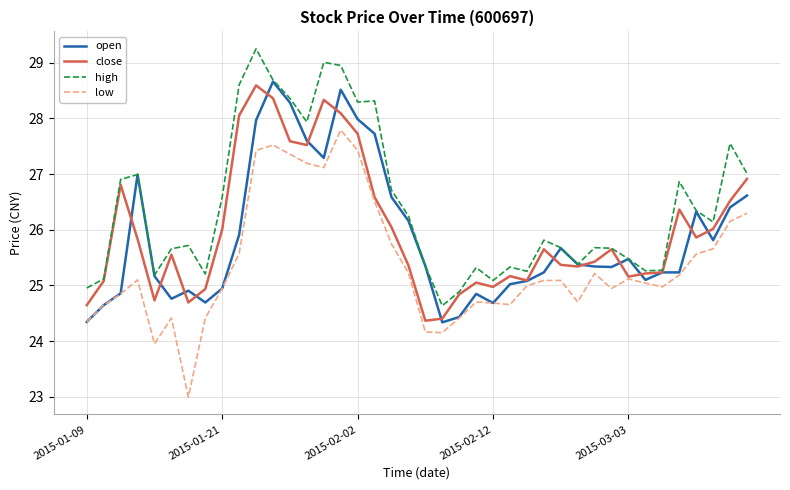

What is the maximum value for open?

28.7